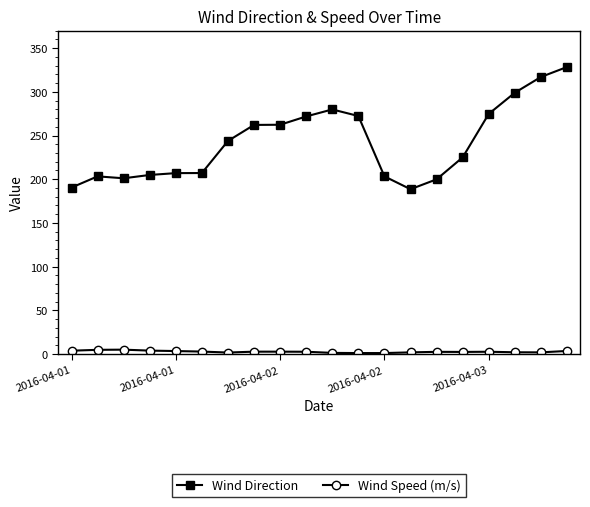

What is the difference between the second highest and minimum values in the Wind Direction series?

128.3